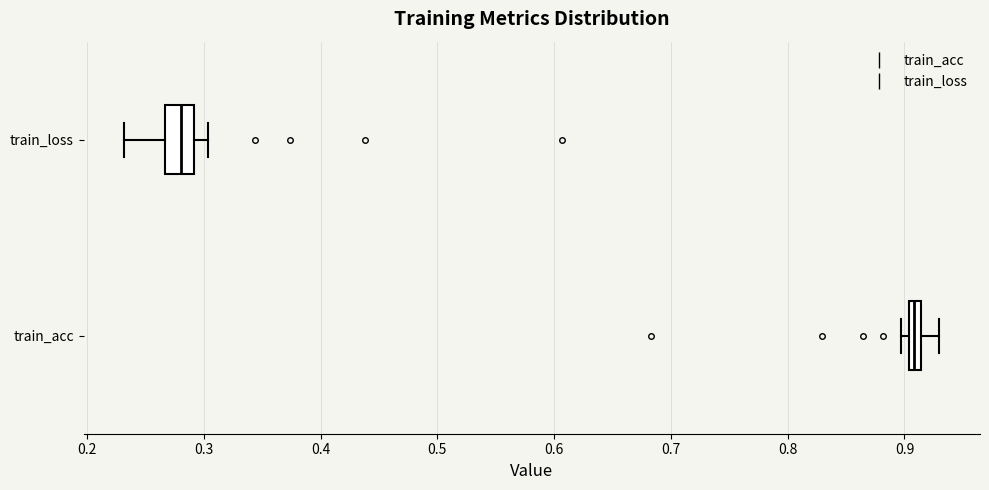

Which box has the furthest to the left median line?

train_loss